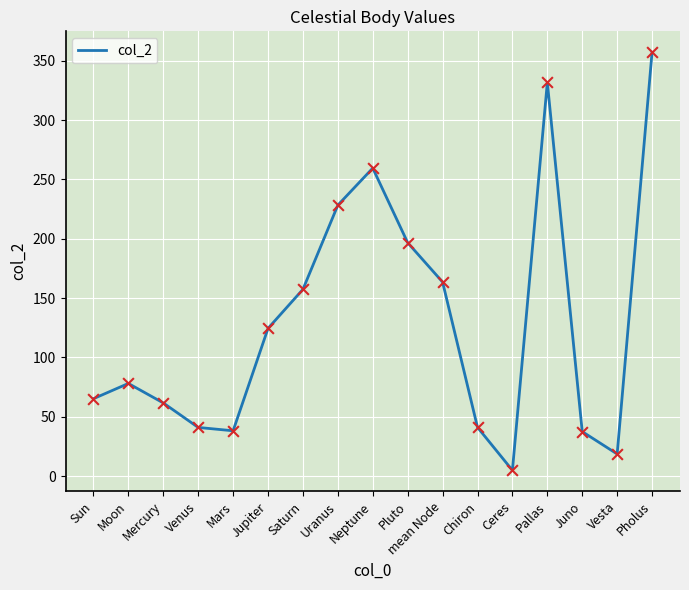

Between Moon and Ceres, which is larger?

Moon